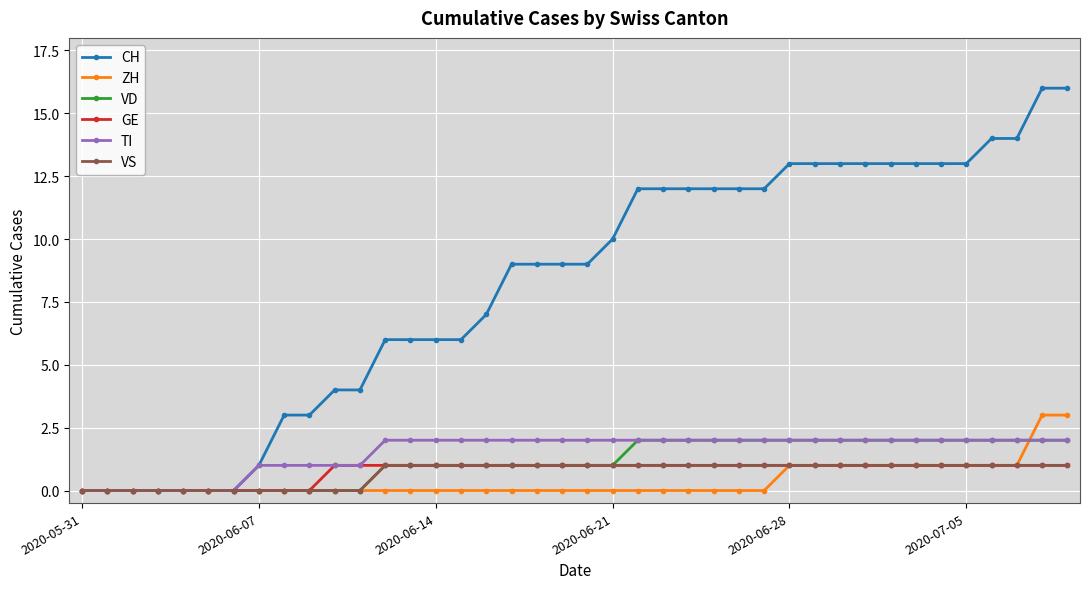

Which series has the largest range (max minus min)?

CH